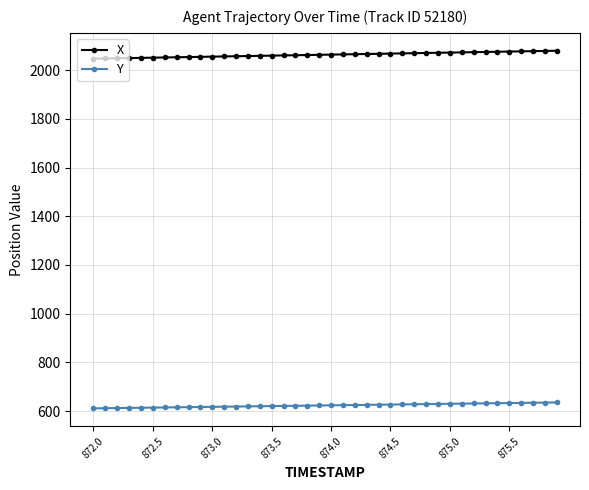

Which series has the largest total across all categories?

X